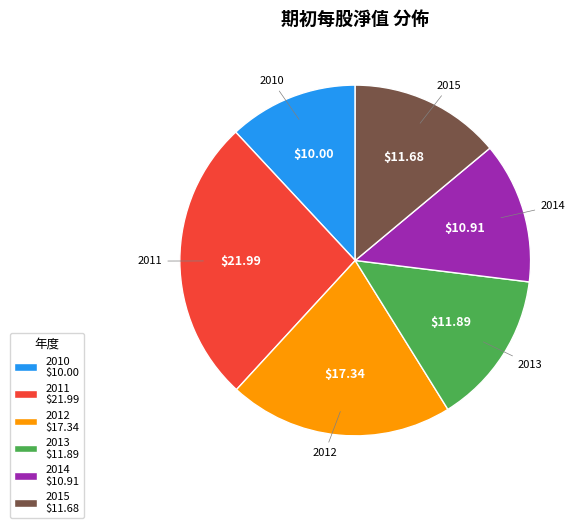

Is there a majority slice in this chart?

No